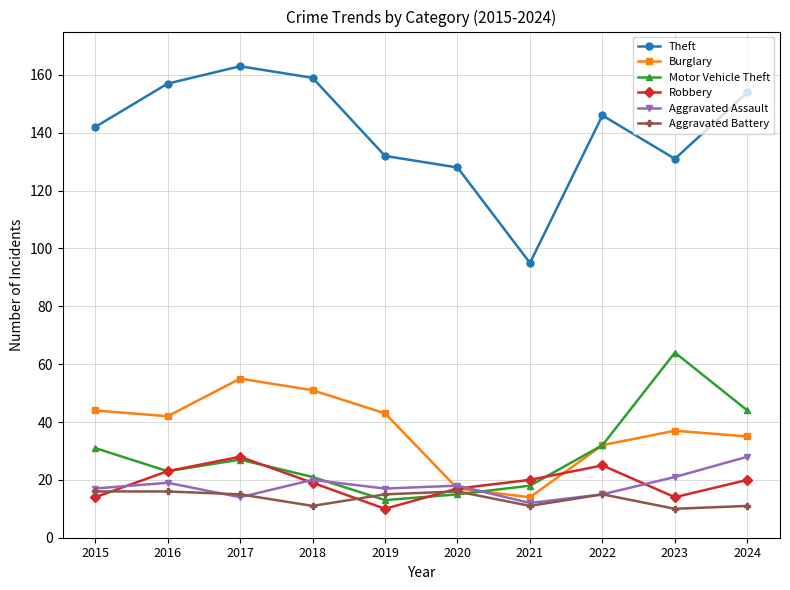

What is the maximum value for Burglary?

55